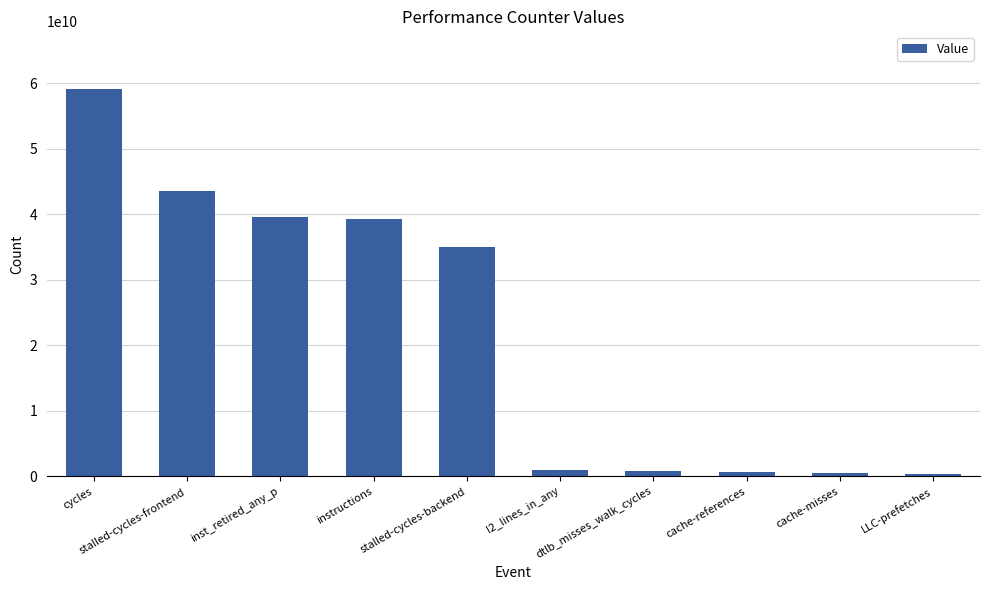

What is the greatest value displayed?

59092859726